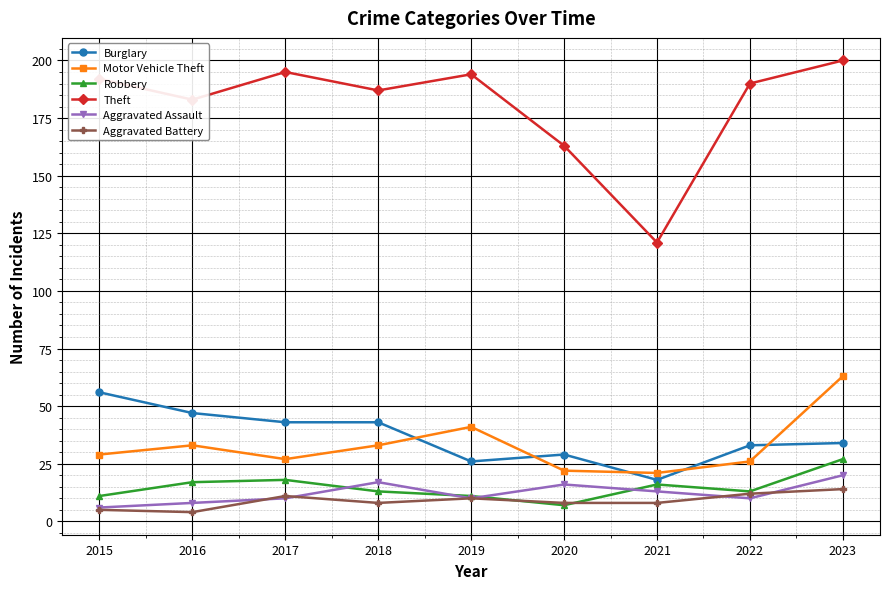

Which series has the largest range (max minus min)?

Theft